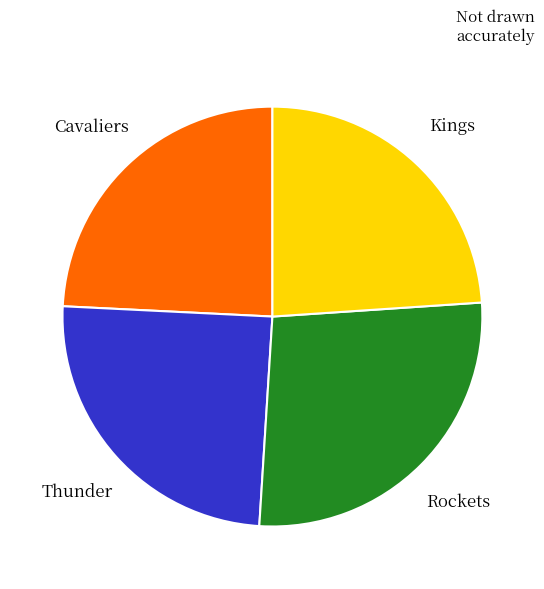

What is the ratio of the value at Rockets to the value at Cavaliers?

1.1